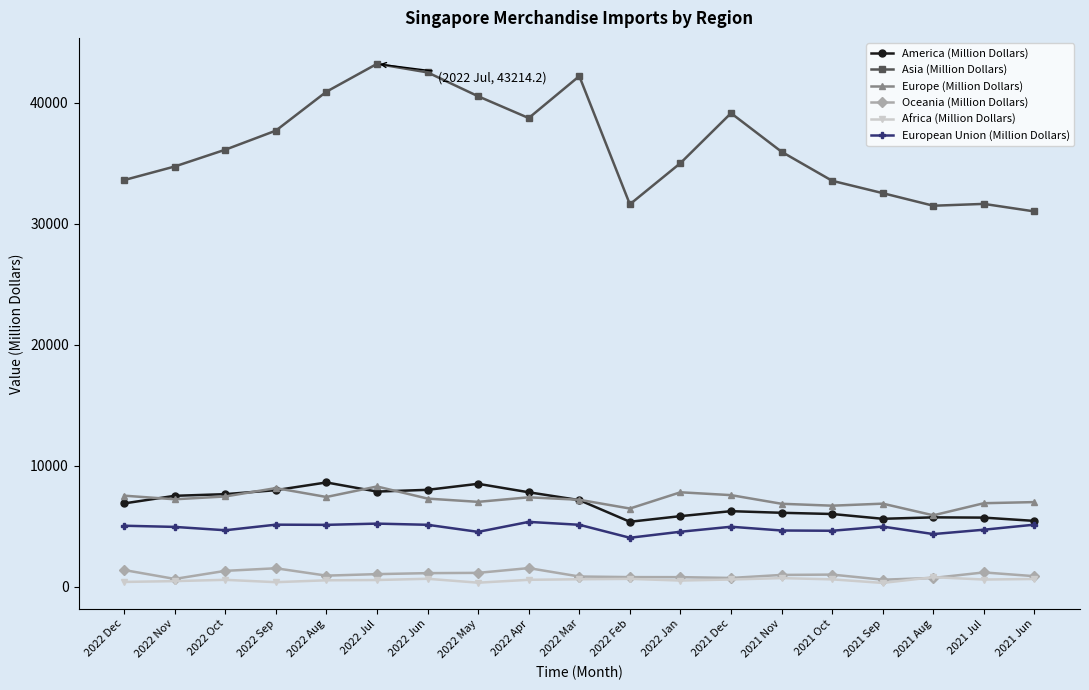

What is the value of the European Union (Million Dollars) point at the 19th from the left?

5146.6